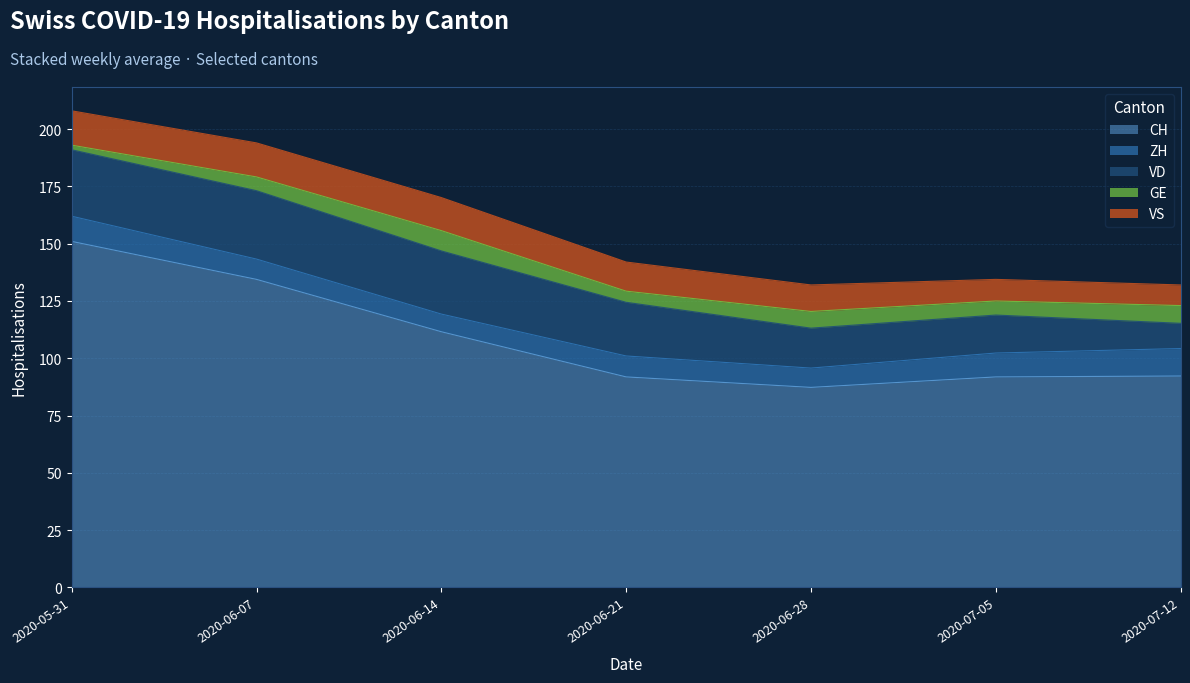

Where is CH nearest to the value 119?

2020-06-14